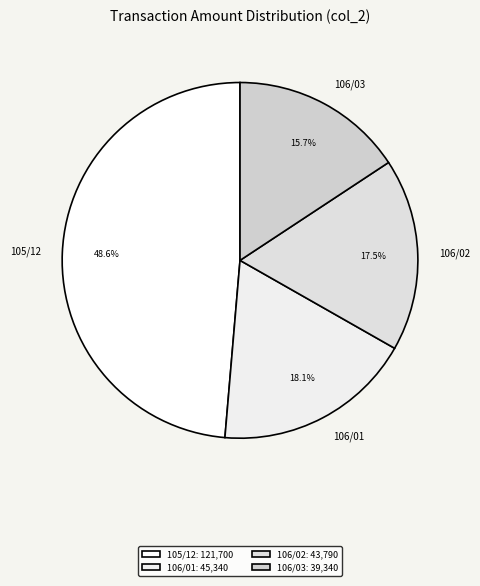

What is the total percentage of 105/12 and 106/02?

66.2%